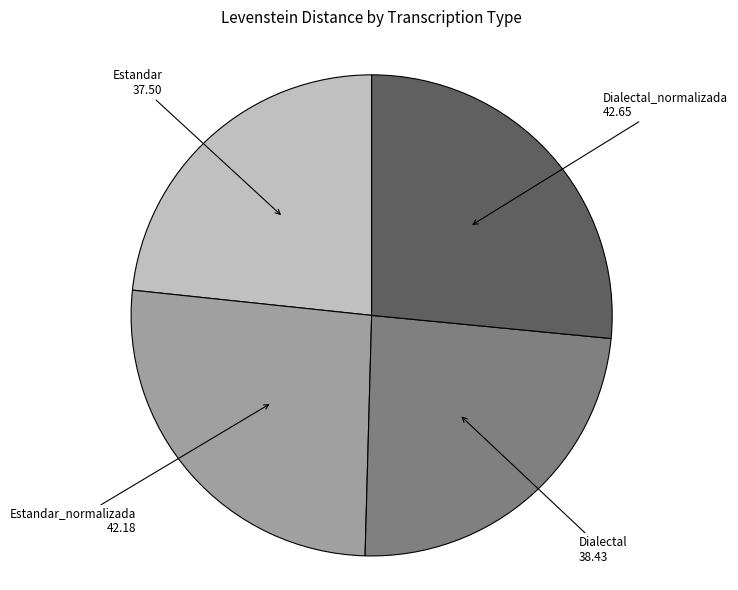

Is there any slice that represents more than half of the pie?

No